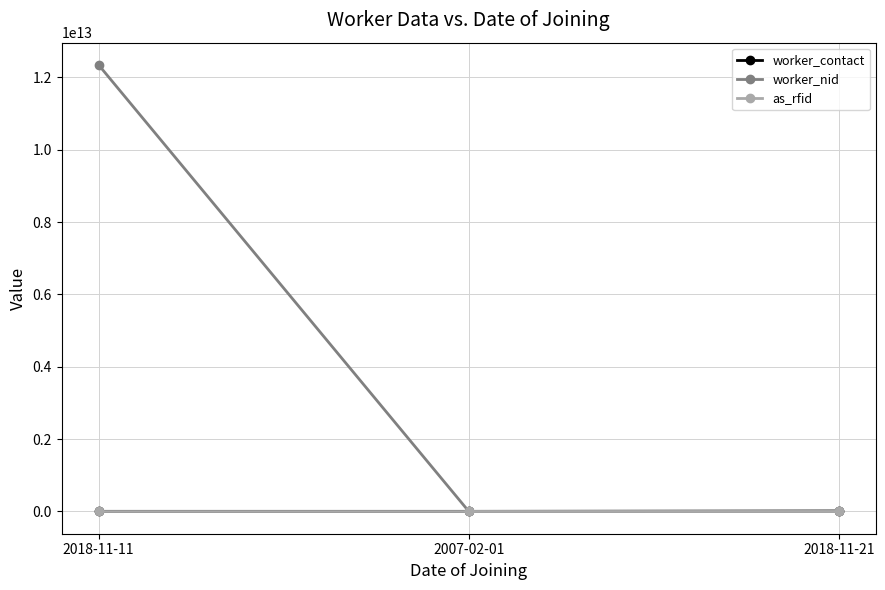

What is the label of the 2nd point from the right?

2007-02-01